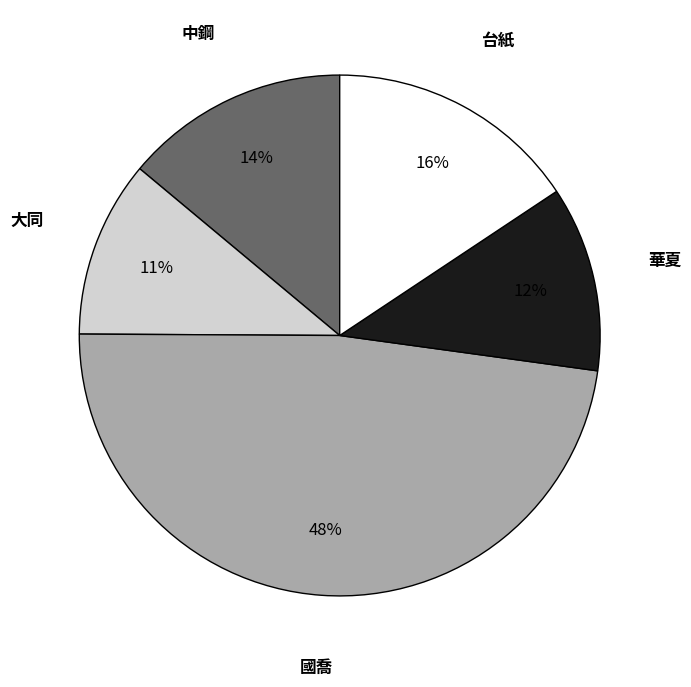

Rank the categories by value from highest to lowest.

國喬, 台紙, 中鋼, 華夏, 大同